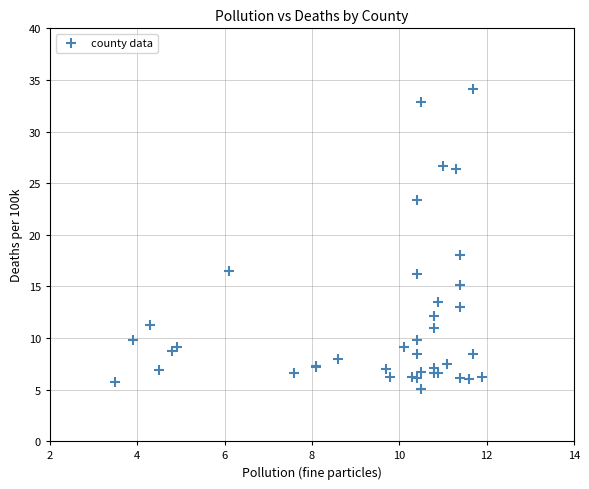

What Y value in the scatter plot is closest to 19?

18.0